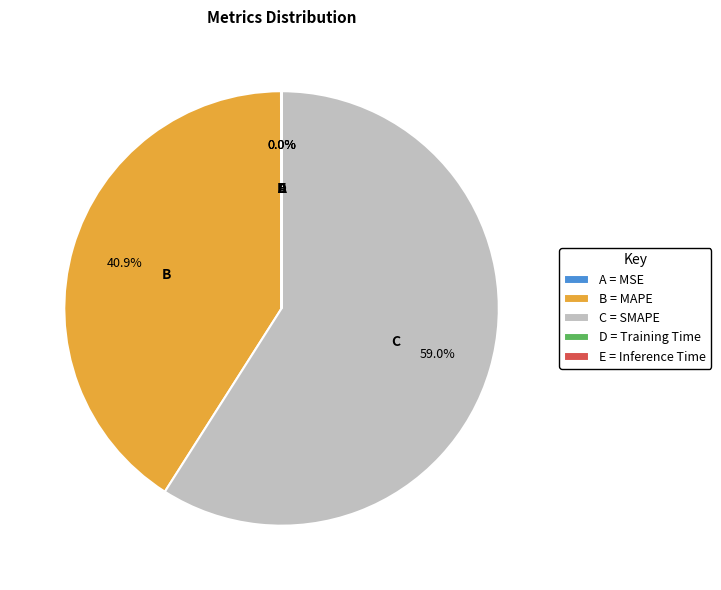

Which category has the biggest portion of the pie?

C = SMAPE